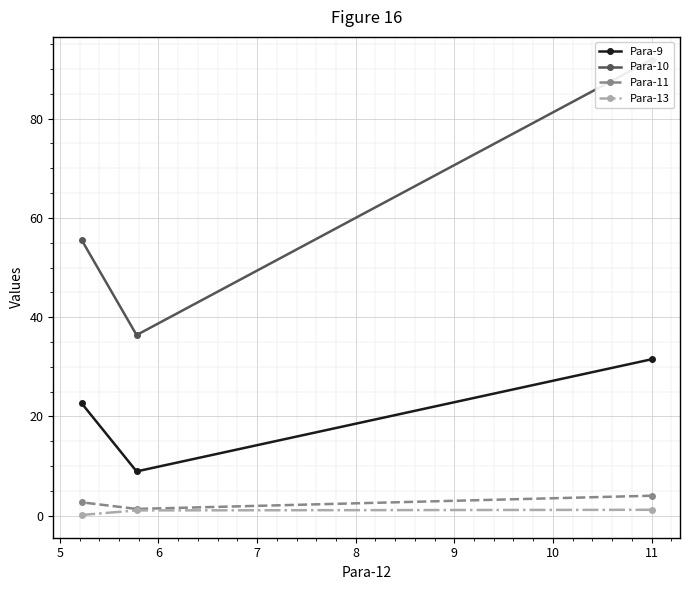

Which series has the largest total across all categories?

Para-10